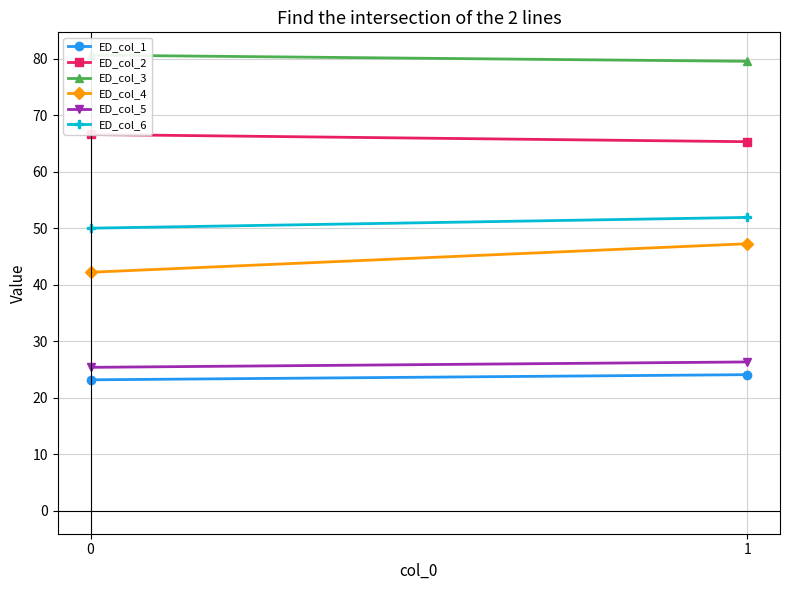

How many data points in ED_col_5 are above 26?

1